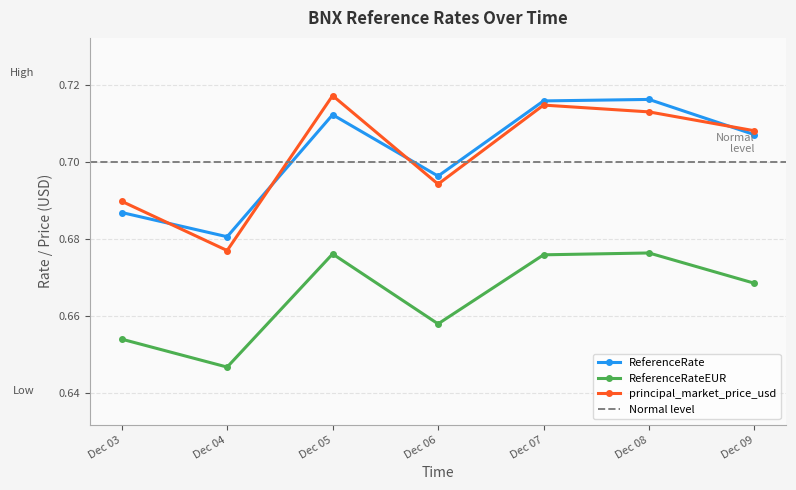

The value of ReferenceRateEUR at Dec 09 is 0.2. True or false?

False